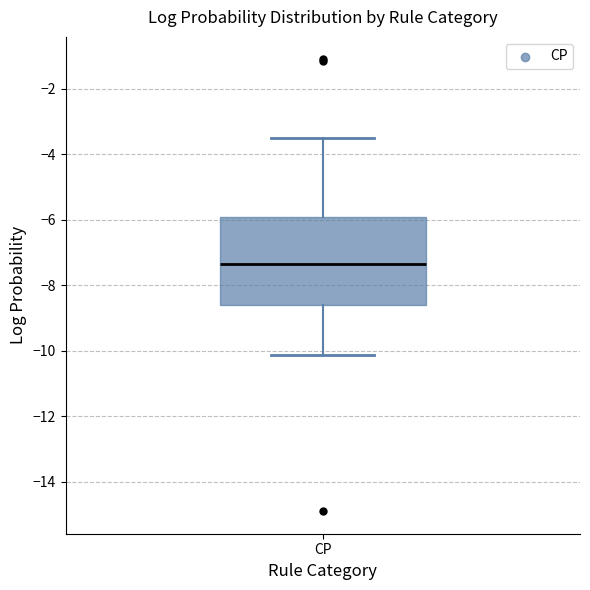

Where is the upper edge of the box for CP on the y-axis? The values are not printed on the chart, so give them approximately, as read against the axis.

-5.8